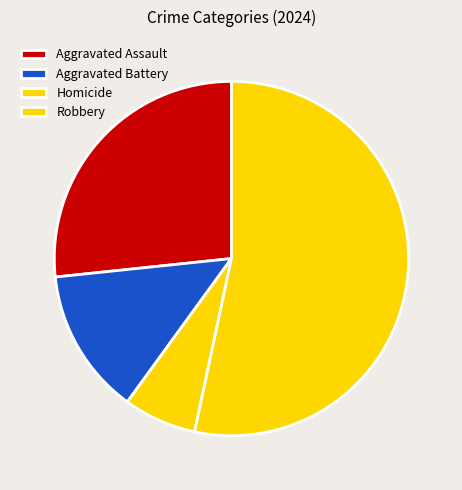

Approximately how many times larger is the value at Aggravated Battery compared to Homicide?

2.0